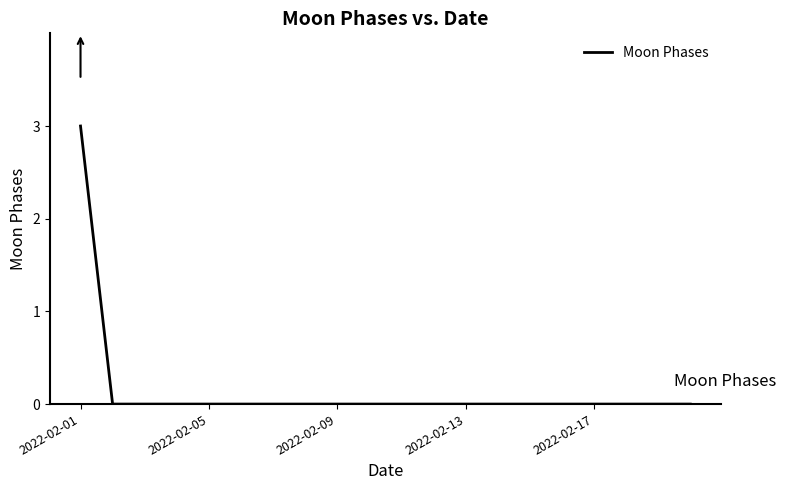

What is the difference between the maximum and minimum values?

3